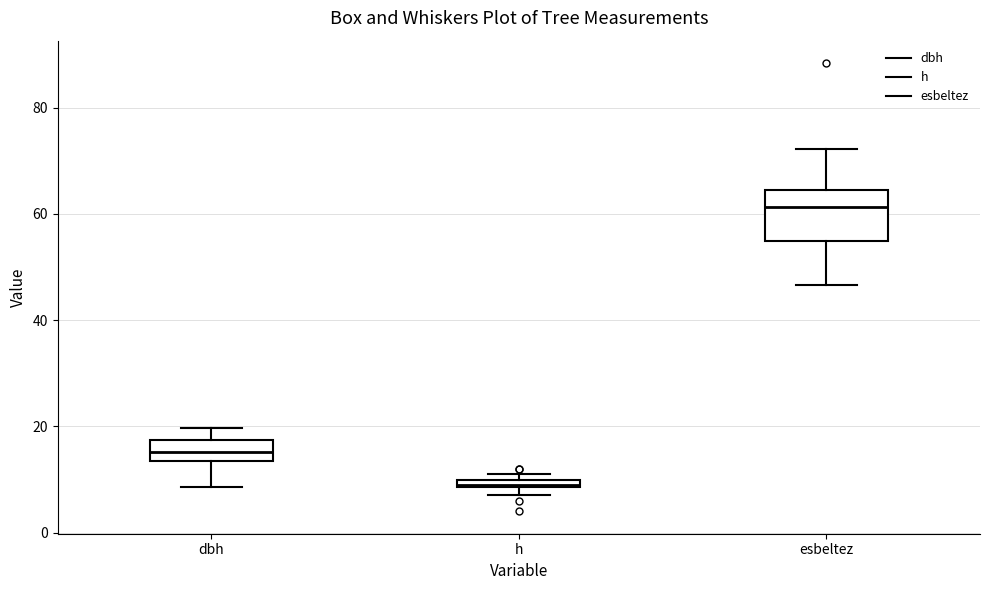

Which box is the tallest, from its lower edge to its upper edge?

esbeltez